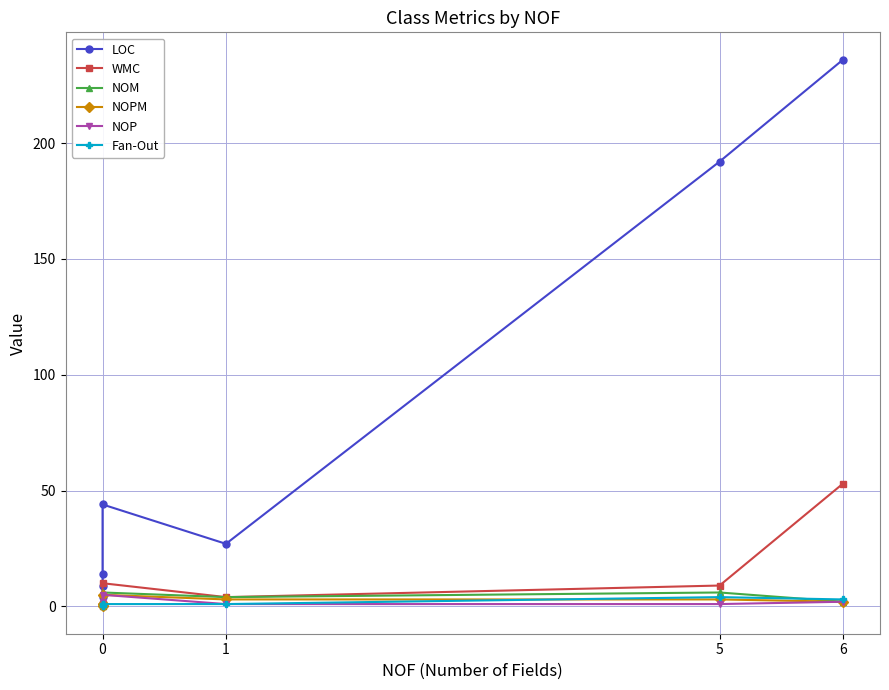

Which has a higher value, 6 or 1?

6